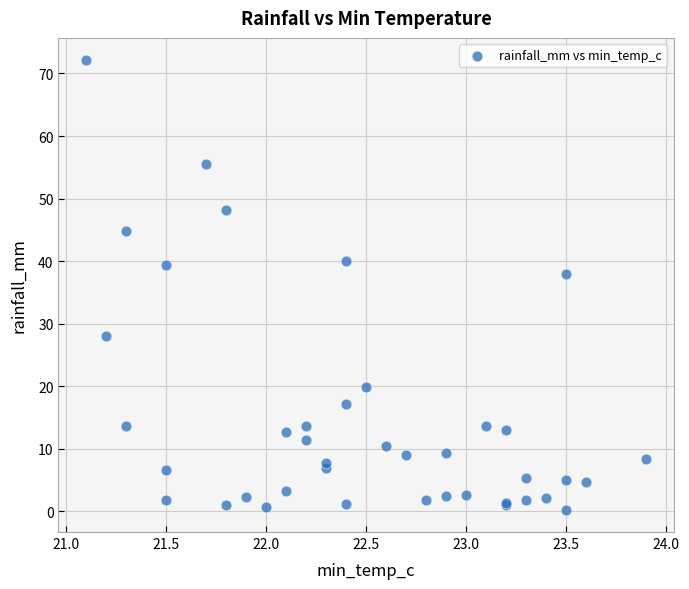

What Y value in the scatter plot is closest to 36?

38.0